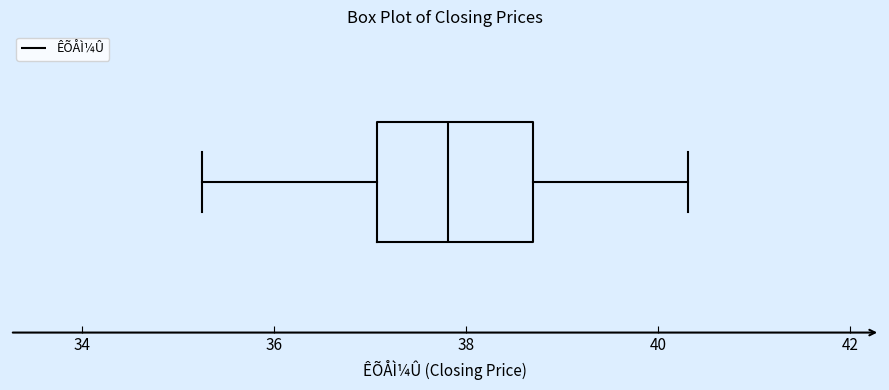

Read this box plot against the x-axis: the position of the median line, the range covered by the box, and the ends of both whiskers. The values are not printed on the chart, so give them approximately, as read against the axis.

median 37.8, box 37.0 to 38.8, whiskers 35.2 to 40.4